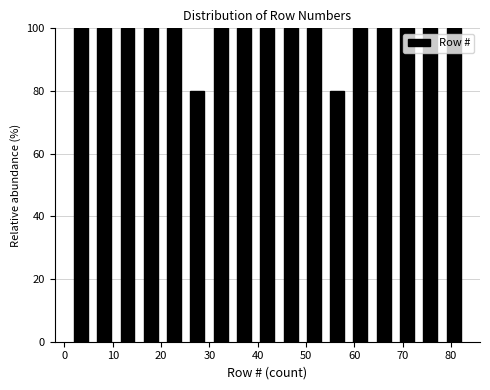

Reading left to right, transcribe this chart: for each bar, give the range it covers on the x-axis and its height. Neither the bar edges nor the heights are printed on the chart, so give them approximately, as read against the axes.

1 to 6: 100
6 to 11: 100
11 to 15: 100
15 to 20: 100
20 to 25: 100
25 to 30: 80
30 to 35: 100
35 to 40: 100
40 to 44: 100
44 to 49: 100
49 to 54: 100
54 to 59: 80
59 to 64: 100
64 to 69: 100
69 to 73: 100
73 to 78: 100
78 to 83: 100